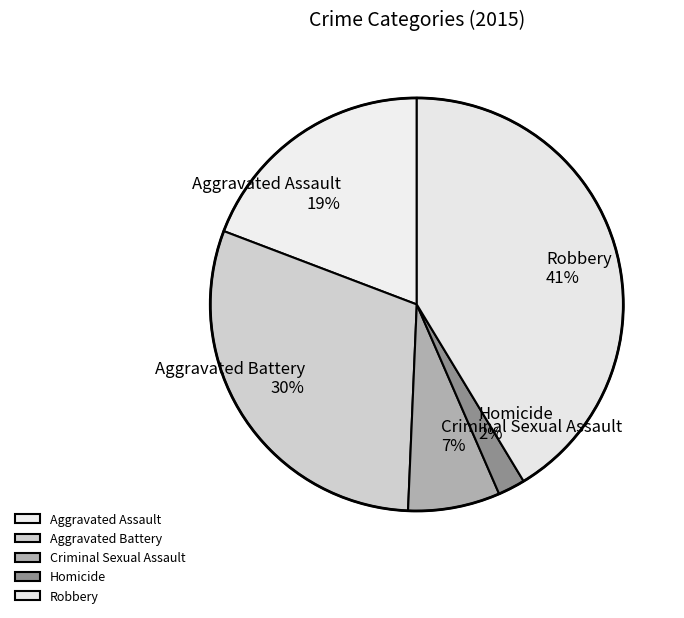

What percentage is the Homicide slice, to the nearest percent?

2%